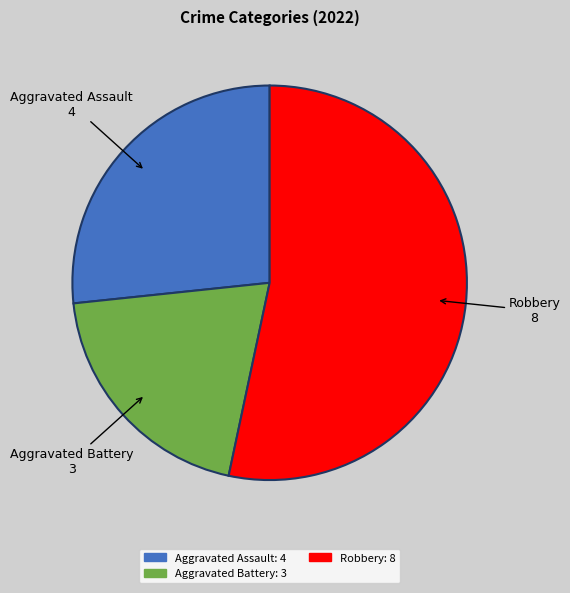

Does any single category account for the majority?

Yes